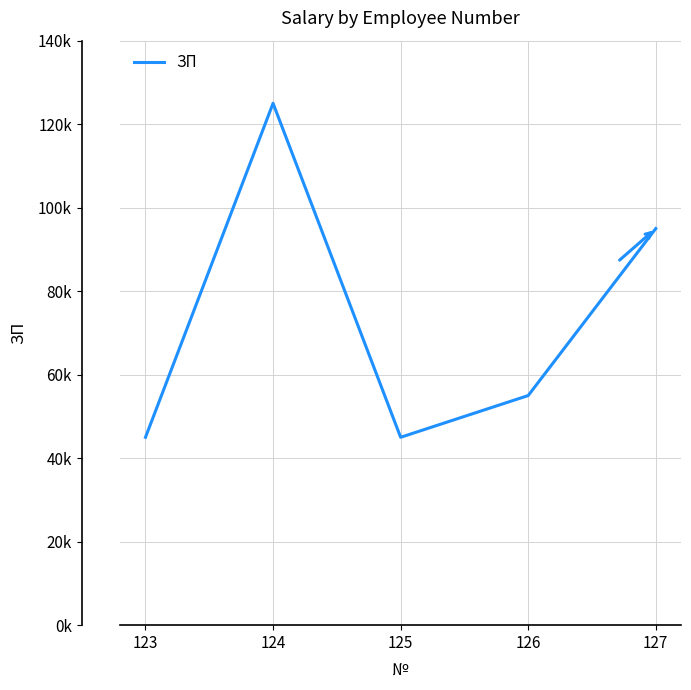

Where is the first local minimum?

125